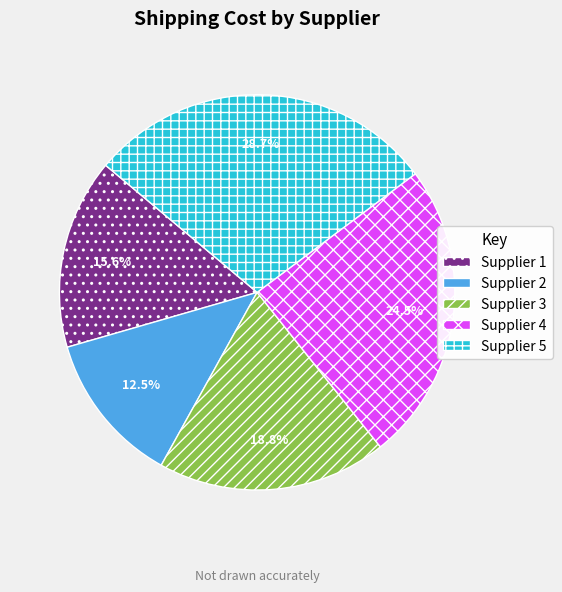

Is Supplier 2 the majority of the pie?

No